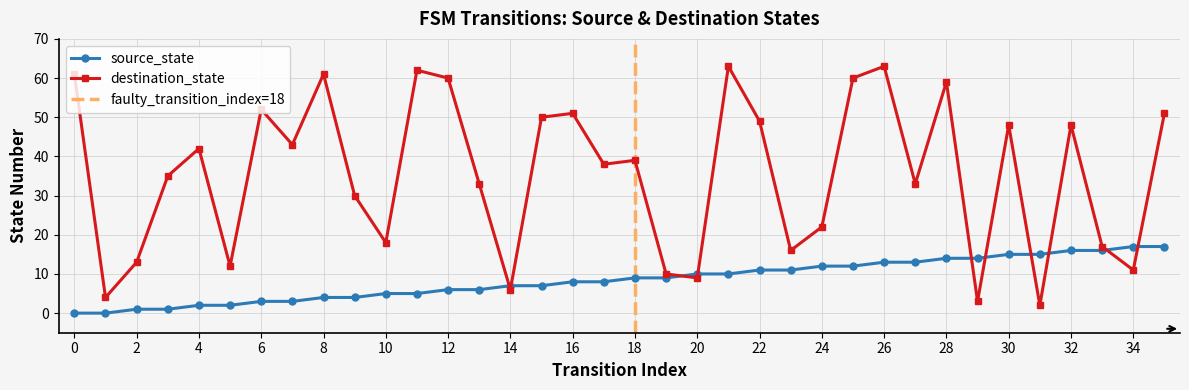

What is the value of the source_state point at the 10th from the left?

4